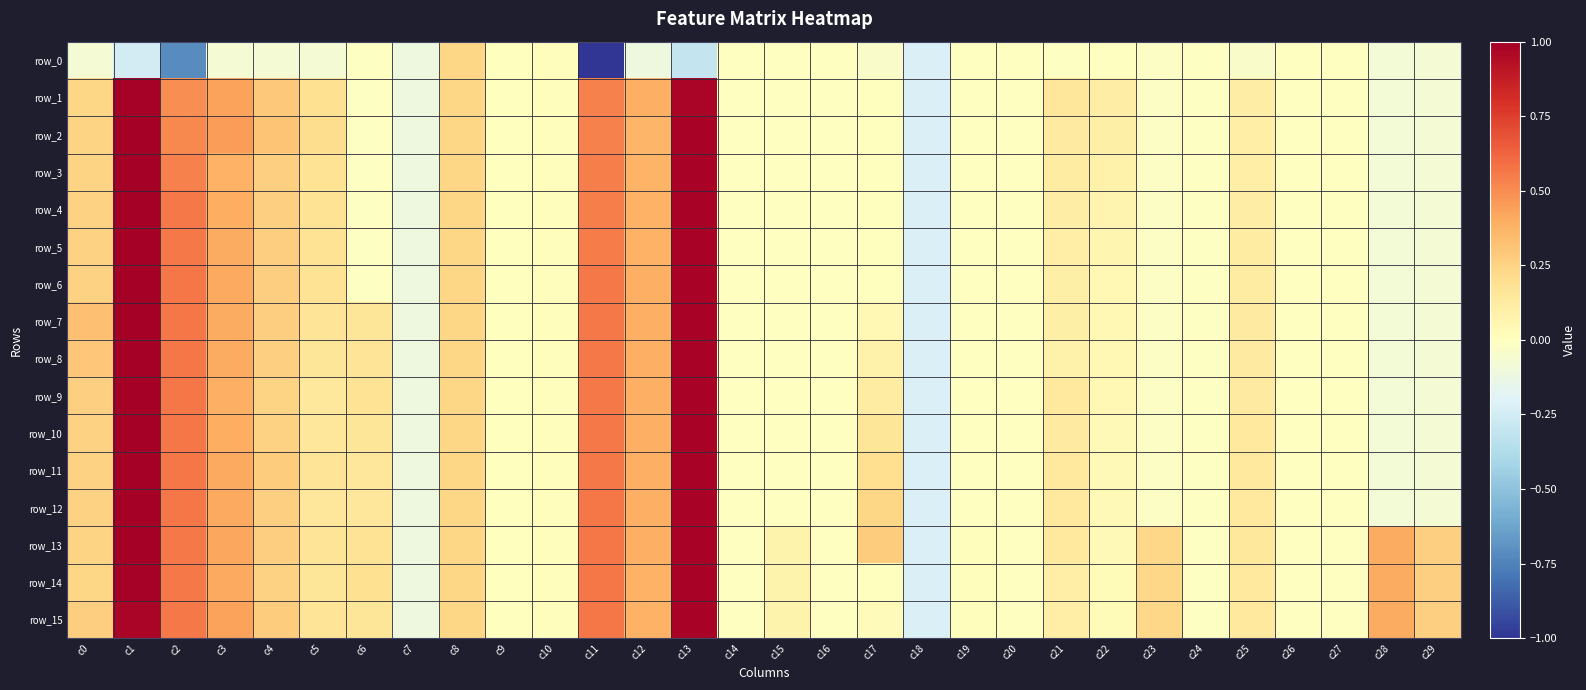

What is the difference between the maximum and second lowest values in the row_7 series?

1.1